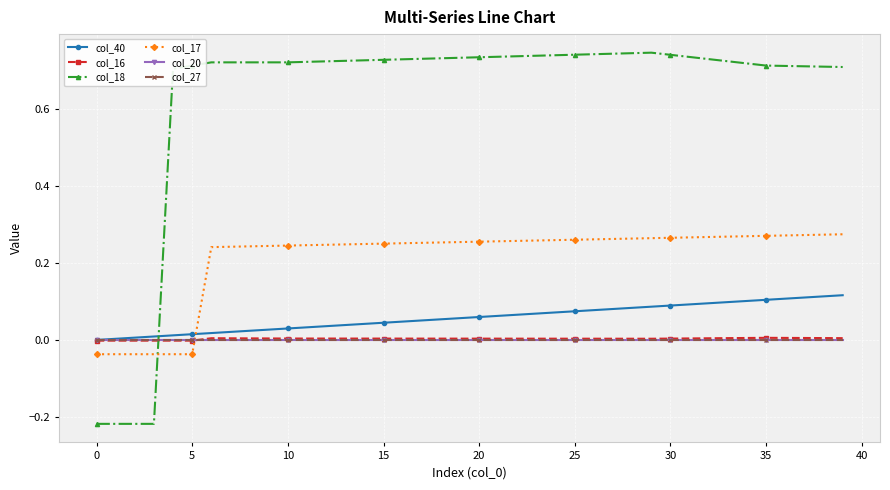

Which series has the largest total across all categories?

col_18